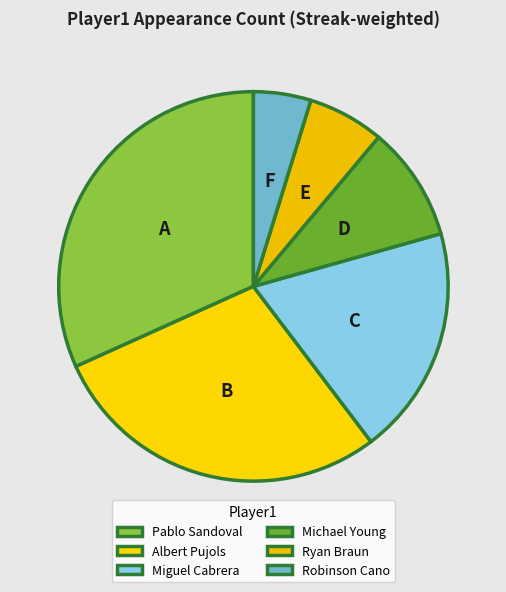

Which has a higher value, Ryan Braun or Pablo Sandoval?

Pablo Sandoval